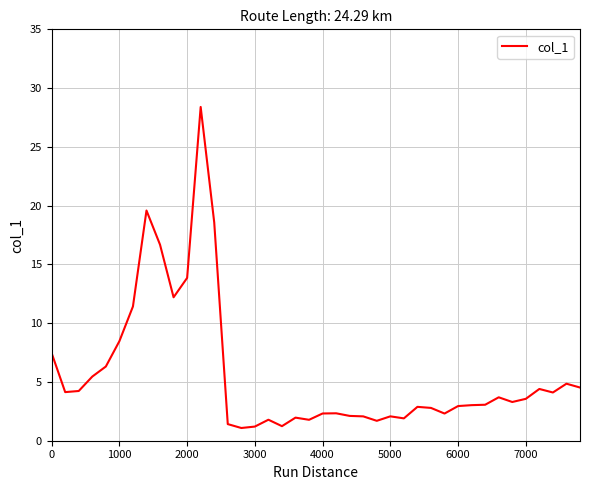

What is the difference between the maximum and minimum values?

27.3